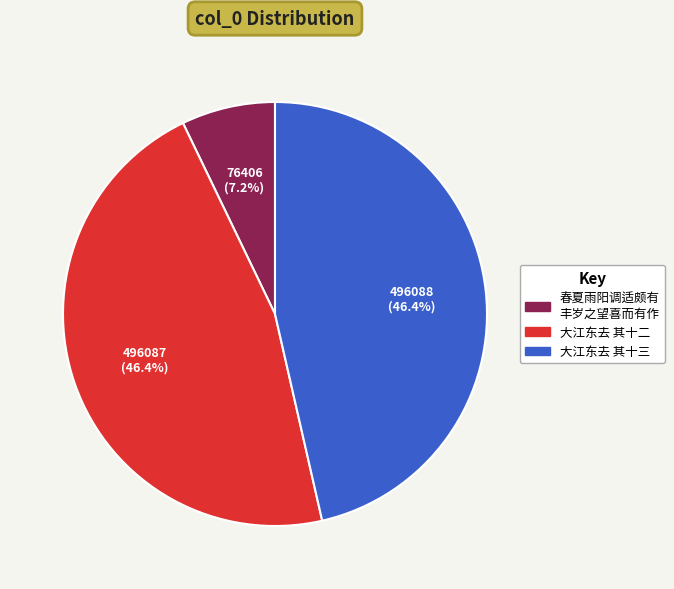

To the nearest percent, what is the difference between the largest and smallest slice percentages?

39%